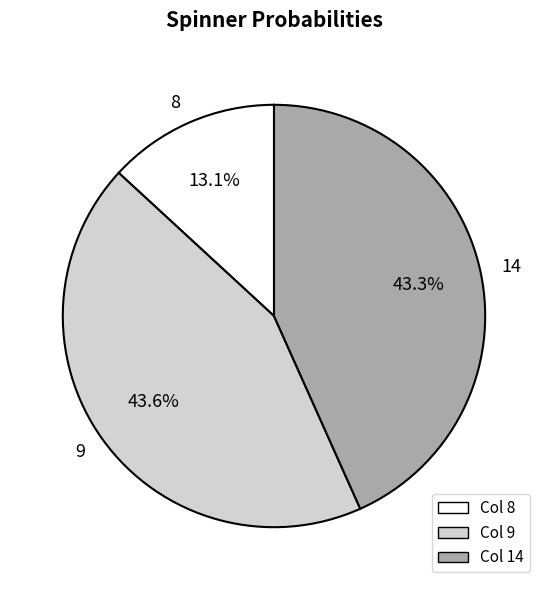

To the nearest percent, what is the average slice percentage?

33%